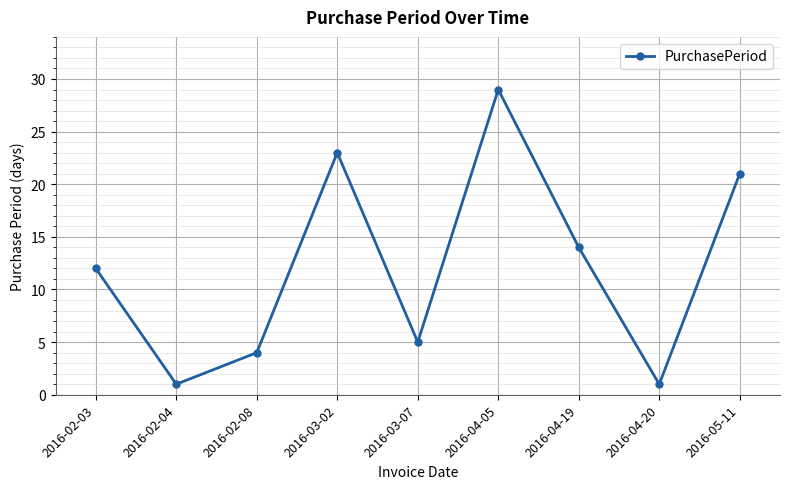

Where is the first local minimum?

2016-02-04